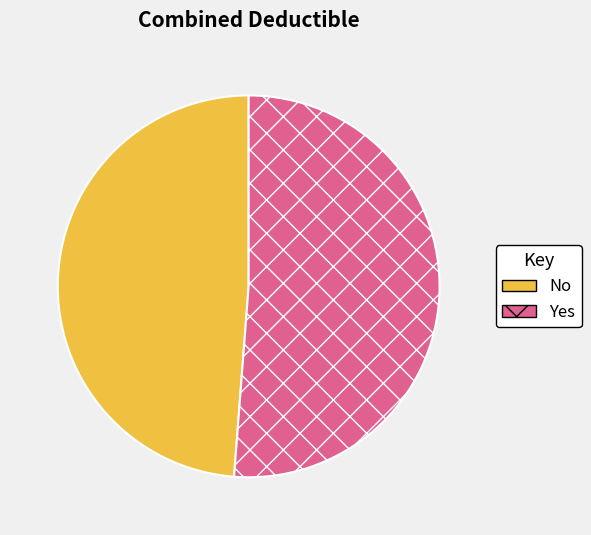

Count the number of slices in the pie.

2